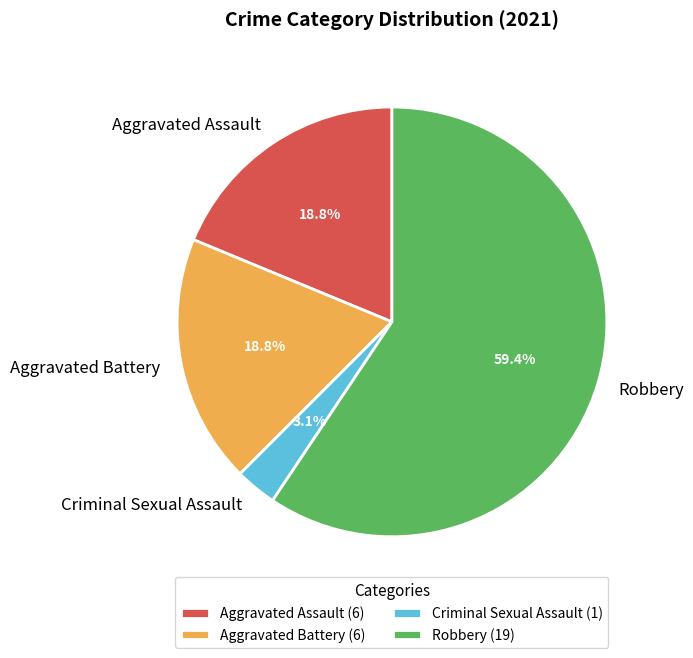

Which has a higher value, Aggravated Battery or Criminal Sexual Assault?

Aggravated Battery